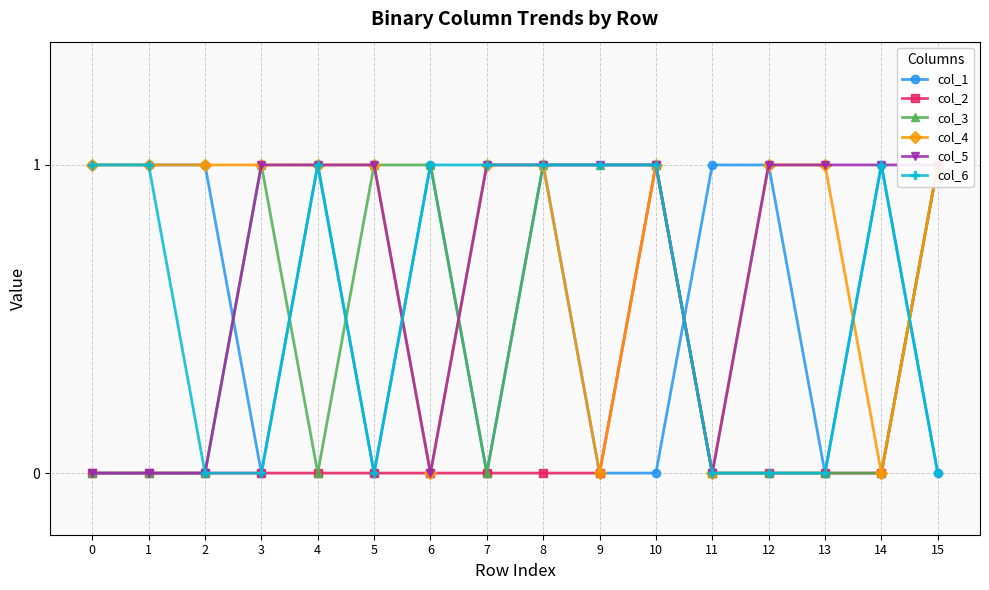

True or false: col_4 has more than 0 points higher than both neighbors.

True